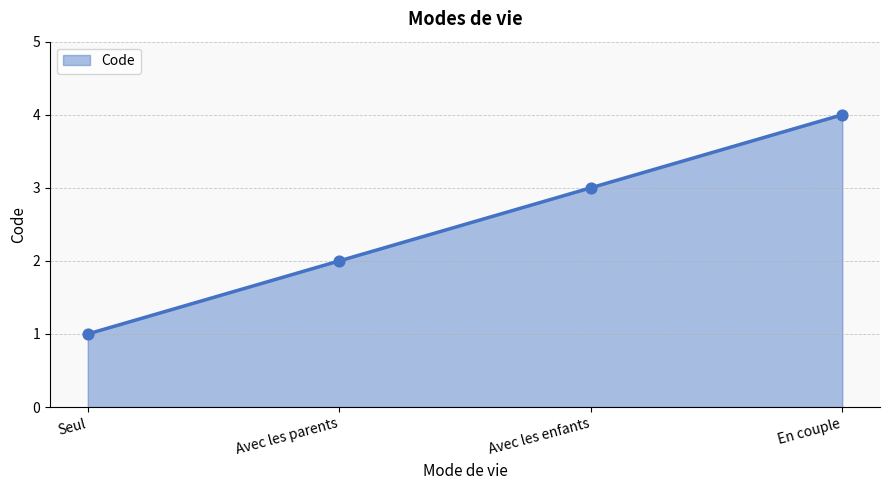

Between En couple and Avec les parents, which is larger?

En couple